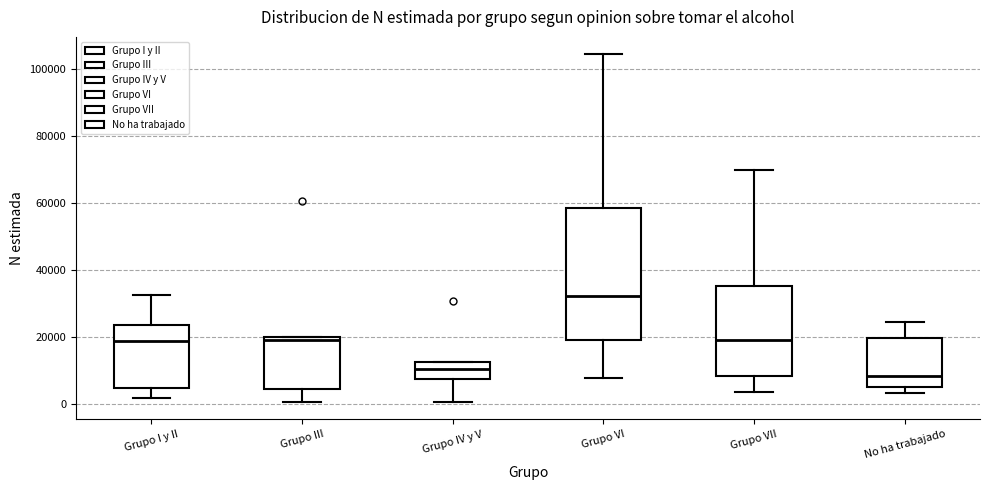

Where is the lower edge of the box for Grupo IV y V on the y-axis? The values are not printed on the chart, so give them approximately, as read against the axis.

8000